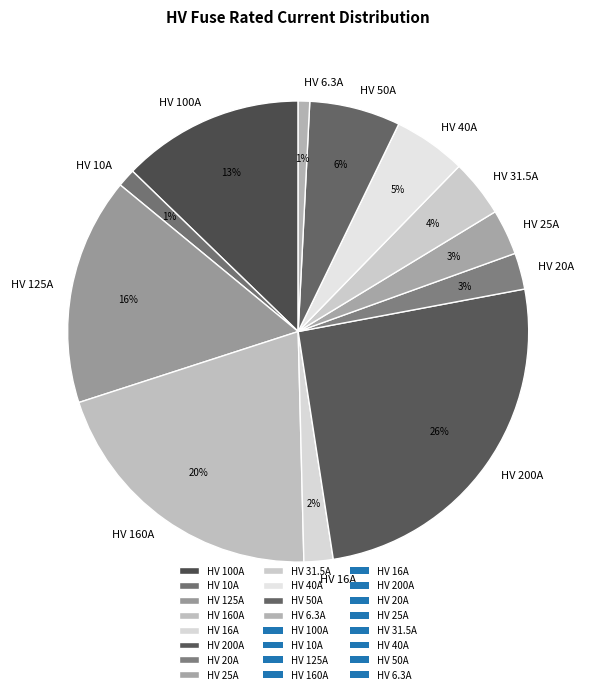

What is the largest slice in the pie chart?

HV 200A